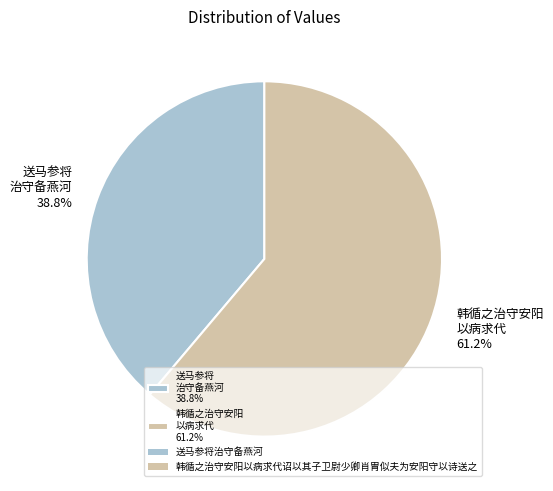

Which slice is the smallest?

送马参将 治守备燕河 38.8%